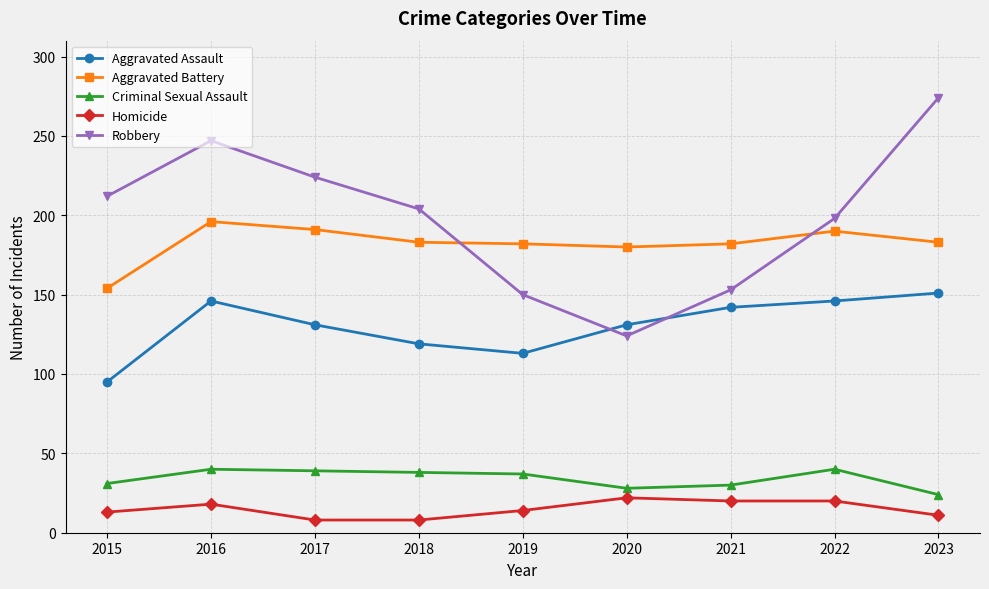

What are all the series names shown in the legend?

Aggravated Assault, Aggravated Battery, Criminal Sexual Assault, Homicide, Robbery